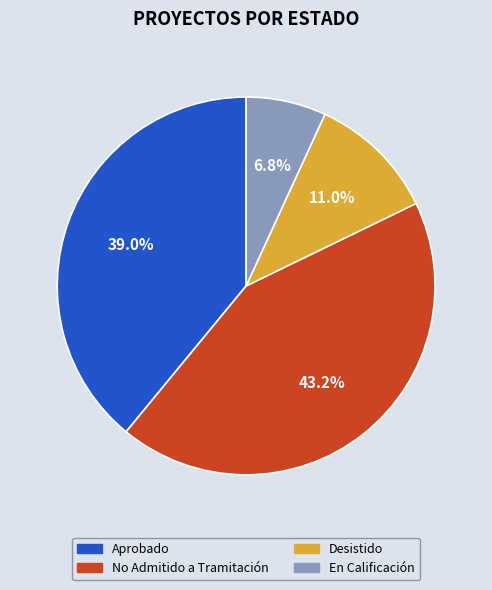

Is there any slice that represents more than half of the pie?

No